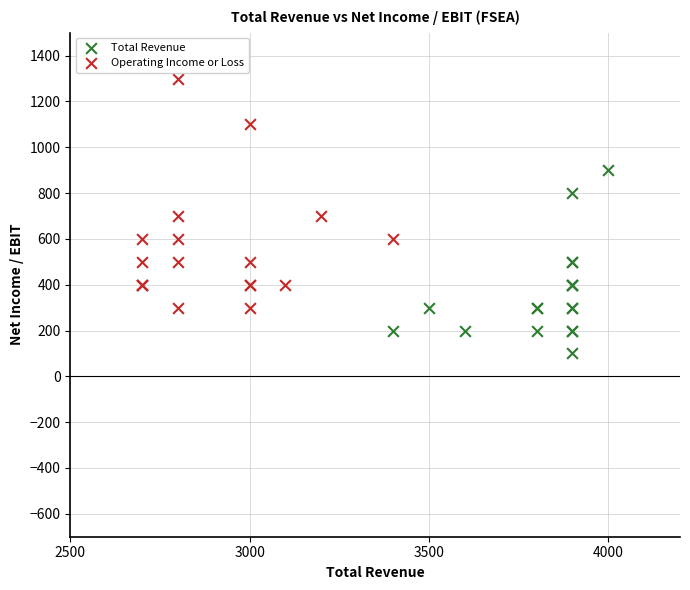

What are all the series names shown in the legend?

Total Revenue, Operating Income or Loss